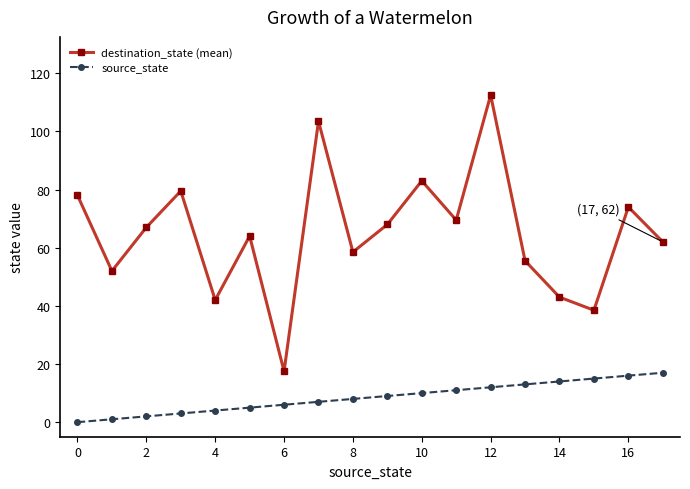

List the series in order of their overall mean, lowest first.

source_state, destination_state (mean)